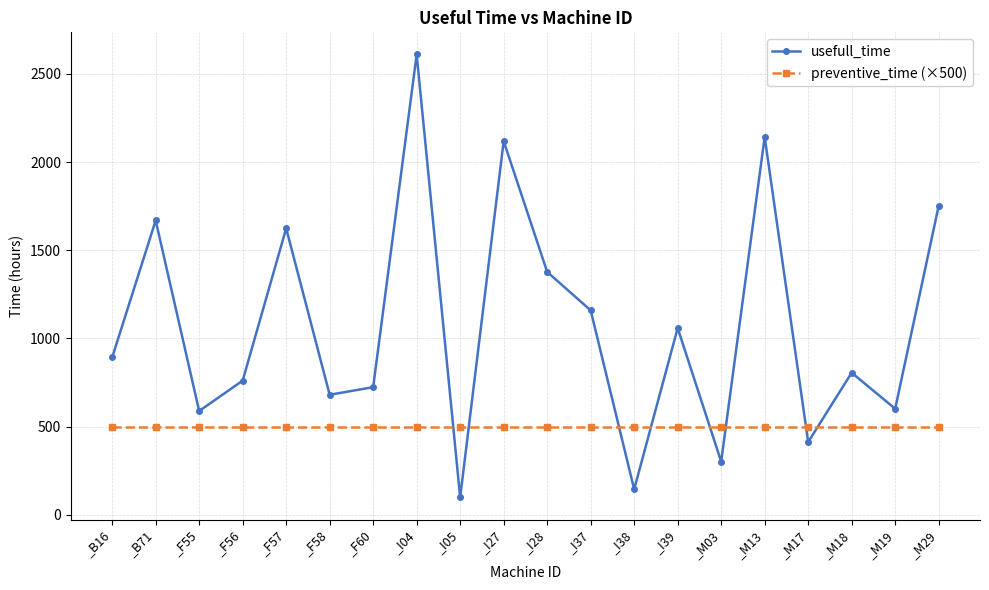

Does the chart display data point markers on the line(s)?

Yes